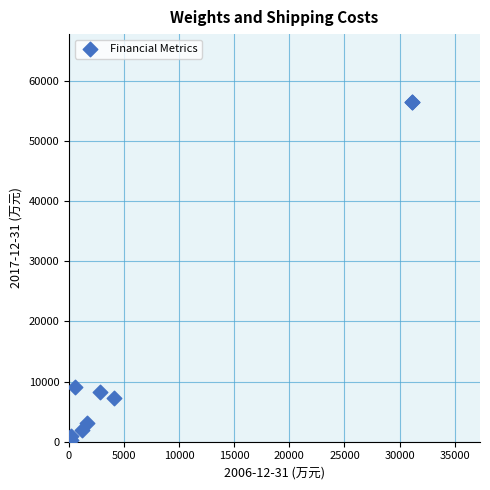

What Y value in the scatter plot is closest to 28351?

9087